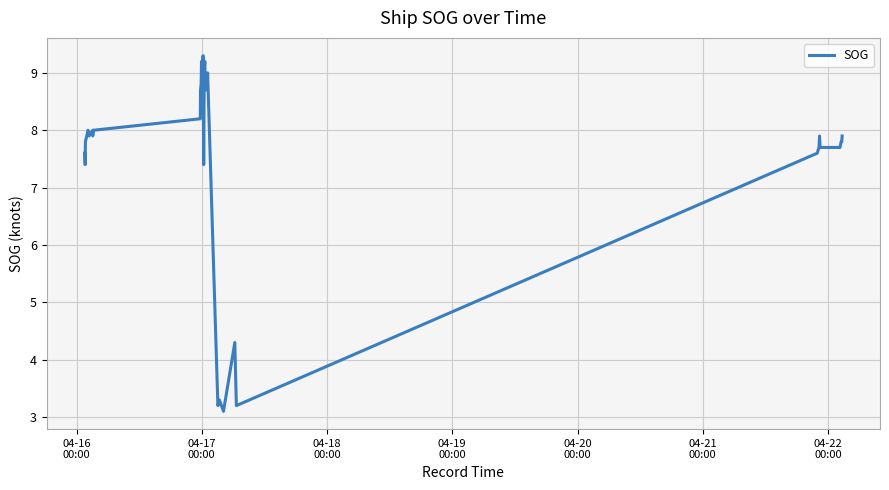

What is the difference between the maximum and minimum values?

6.2